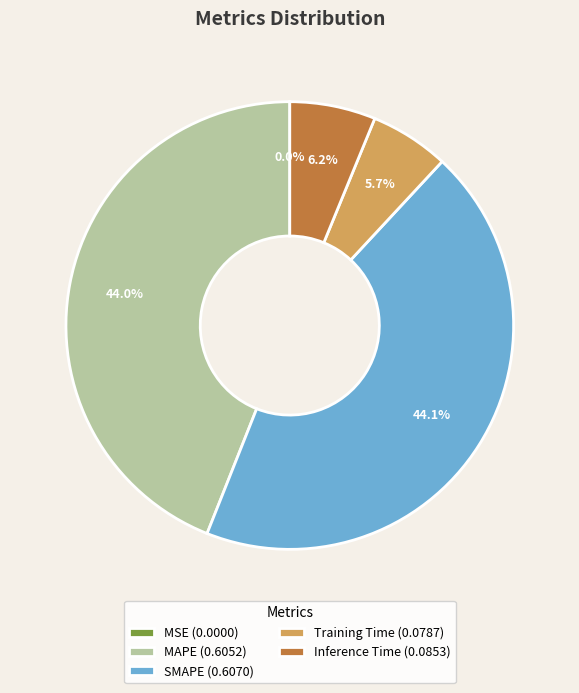

The SMAPE slice represents 30% of the pie. True or false?

False